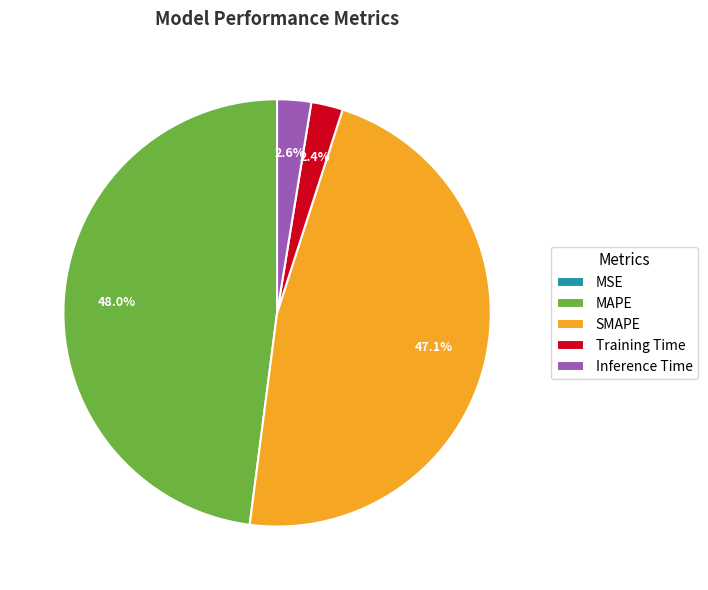

Does any single category account for the majority?

No